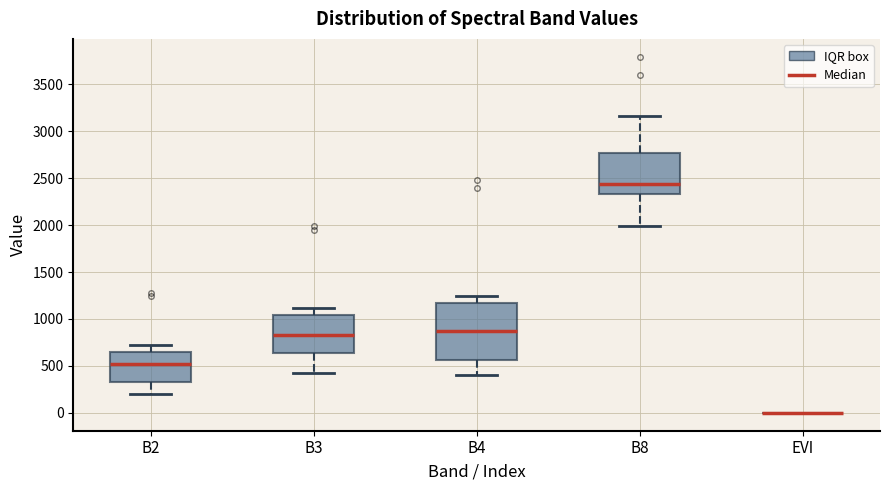

Reading left to right, transcribe this box plot: for each box, give where its median line is, the range the box spans, and where its two whiskers end, as read against the y-axis. The values are not printed on the chart, so give them approximately, as read against the axis.

B2: median 500, box 350 to 650, whiskers 200 to 700
B3: median 850, box 650 to 1050, whiskers 450 to 1100
B4: median 850, box 550 to 1150, whiskers 400 to 1250
B8: median 2450, box 2350 to 2750, whiskers 2000 to 3150
EVI: box collapsed to a line at 0, whiskers 0 to 0